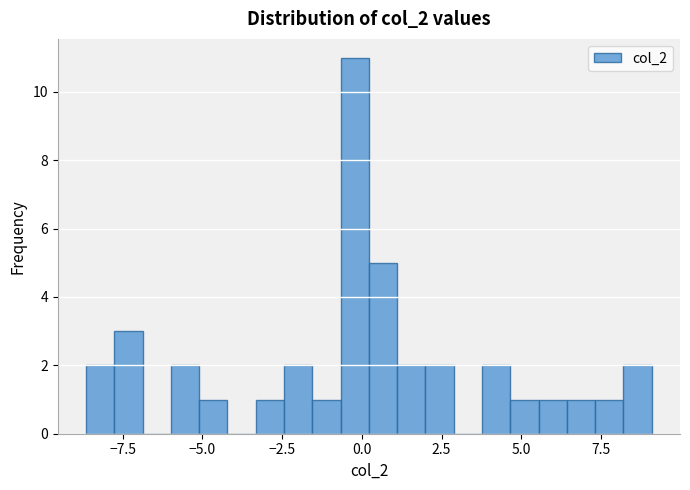

Read against the x-axis, roughly where is the centre of the tallest bar?

0.0